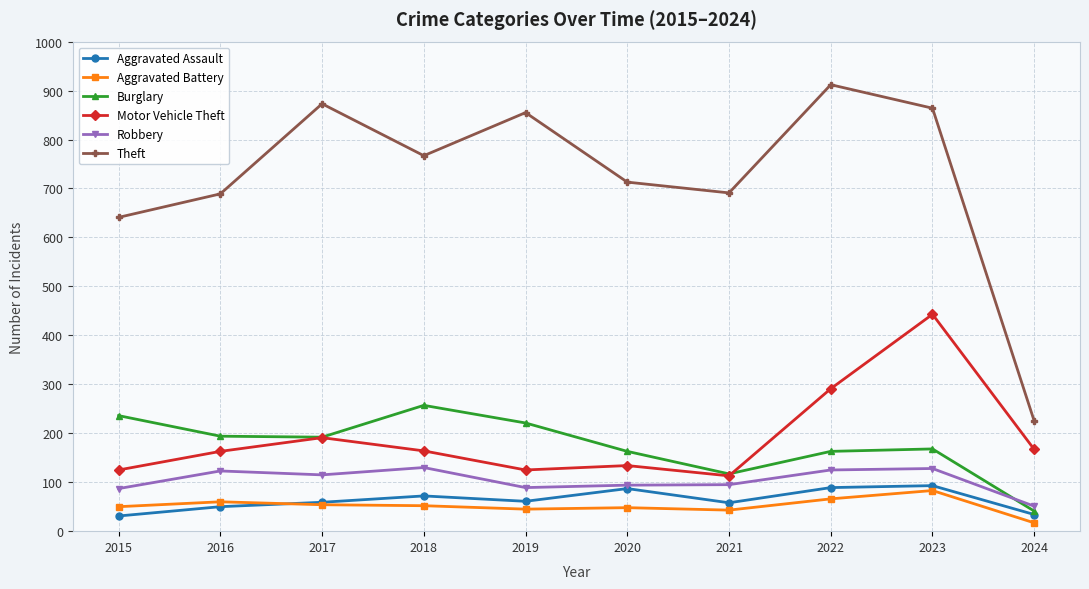

How many interior local peaks does the Theft series have?

3